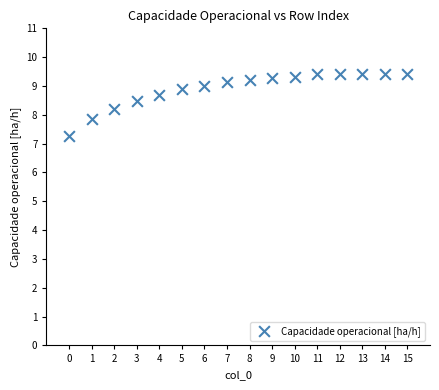

What is the range of Y values (max minus min)?

2.1